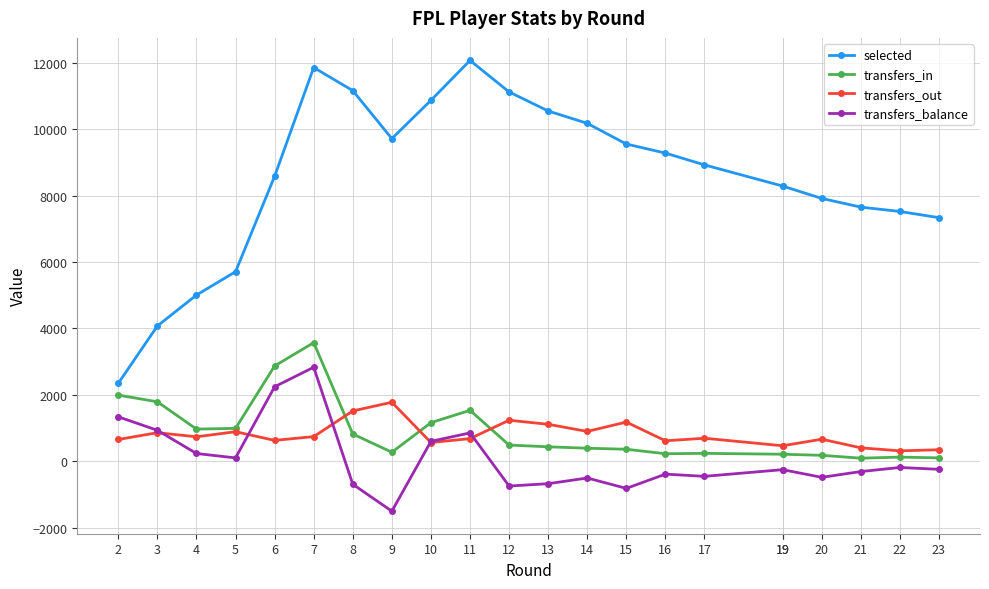

What is the maximum value shown in the chart?

12075